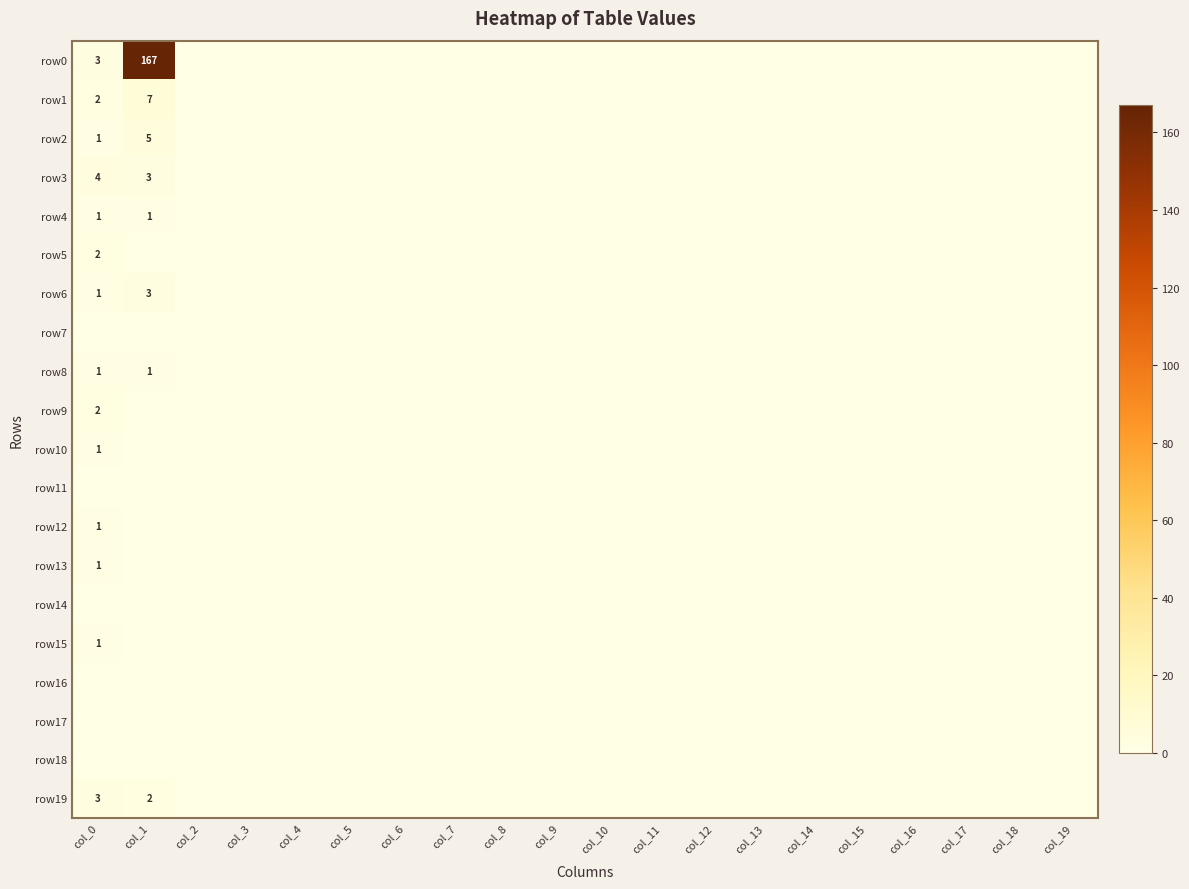

How many values in the row4 series exceed 0?

2